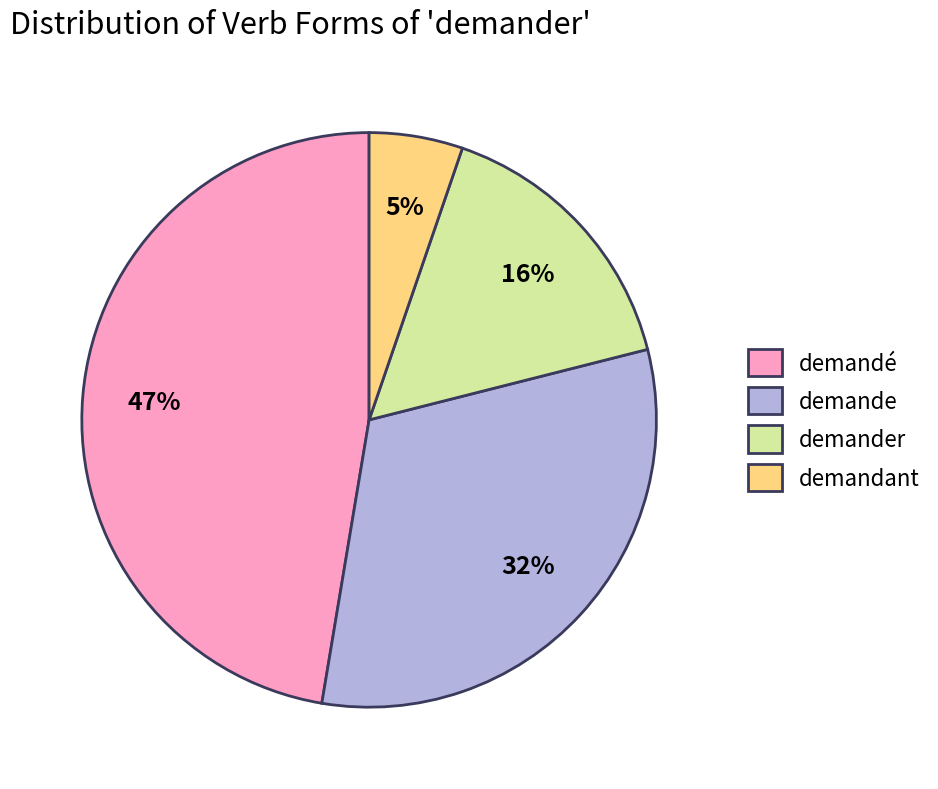

Which slice is the smallest?

demandant